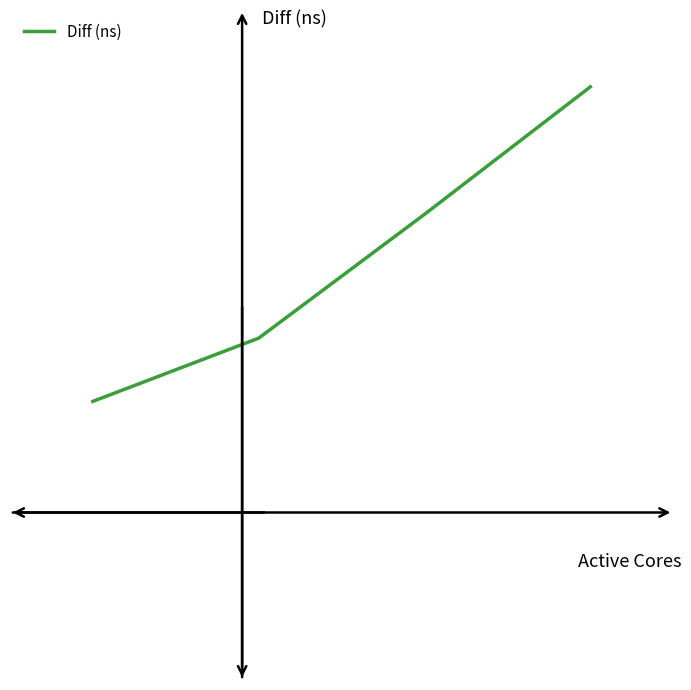

Is this an area chart (filled region under the line)?

No